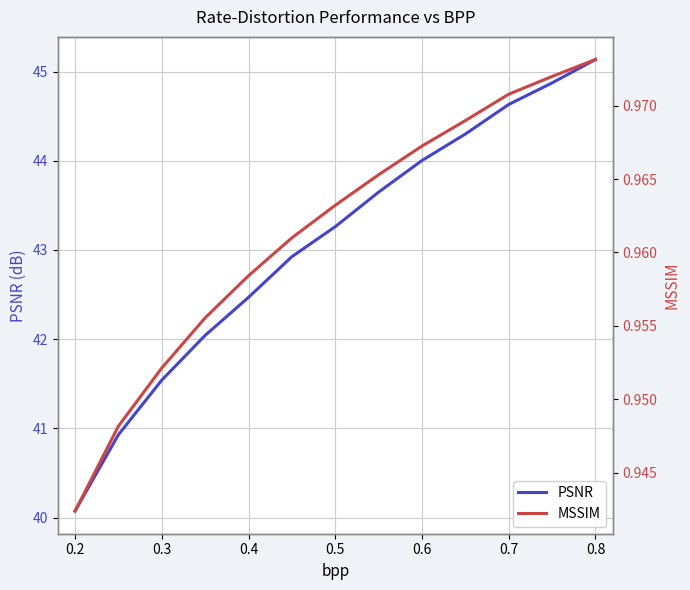

True or false: PSNR has a value of 42.5 at 0.4.

True